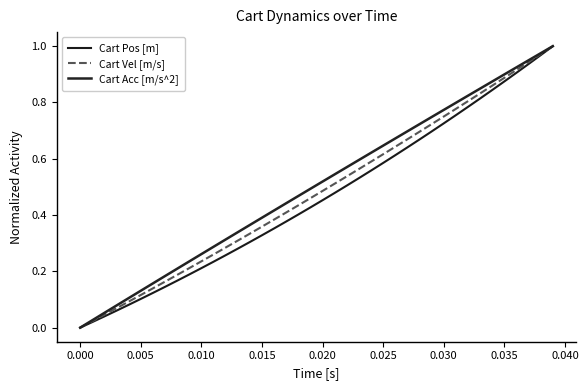

Is this an area chart (filled region under the line)?

No